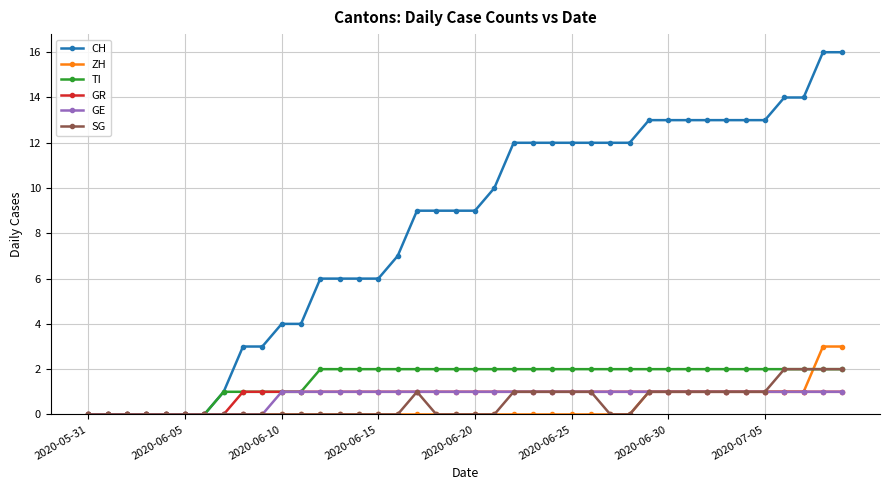

Reading right to left, what are all the values shown in this chart?

CH: 16	16	14	14	13	13	13	13	13	13	13	12	12	12	12	12	12	12	10	9	9	9	9	7	6	6	6	6	4	4	3	3	1	0	0	0	0	0	0	0
ZH: 3	3	1	1	1	1	1	1	1	1	1	0	0	0	0	0	0	0	0	0	0	0	0	0	0	0	0	0	0	0	0	0	0	0	0	0	0	0	0	0
TI: 2	2	2	2	2	2	2	2	2	2	2	2	2	2	2	2	2	2	2	2	2	2	2	2	2	2	2	2	1	1	1	1	1	0	0	0	0	0	0	0
GR: 1	1	1	1	1	1	1	1	1	1	1	1	1	1	1	1	1	1	1	1	1	1	1	1	1	1	1	1	1	1	1	1	0	0	0	0	0	0	0	0
GE: 1	1	1	1	1	1	1	1	1	1	1	1	1	1	1	1	1	1	1	1	1	1	1	1	1	1	1	1	1	1	0	0	0	0	0	0	0	0	0	0
SG: 2	2	2	2	1	1	1	1	1	1	1	0	0	1	1	1	1	1	0	0	0	0	1	0	0	0	0	0	0	0	0	0	0	0	0	0	0	0	0	0